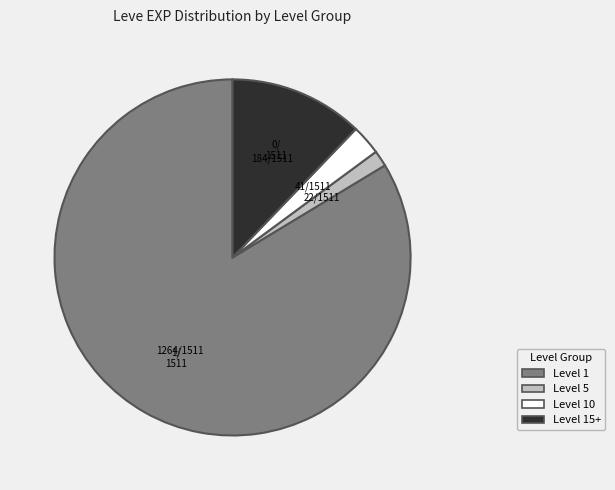

How many segments does this pie chart have?

4